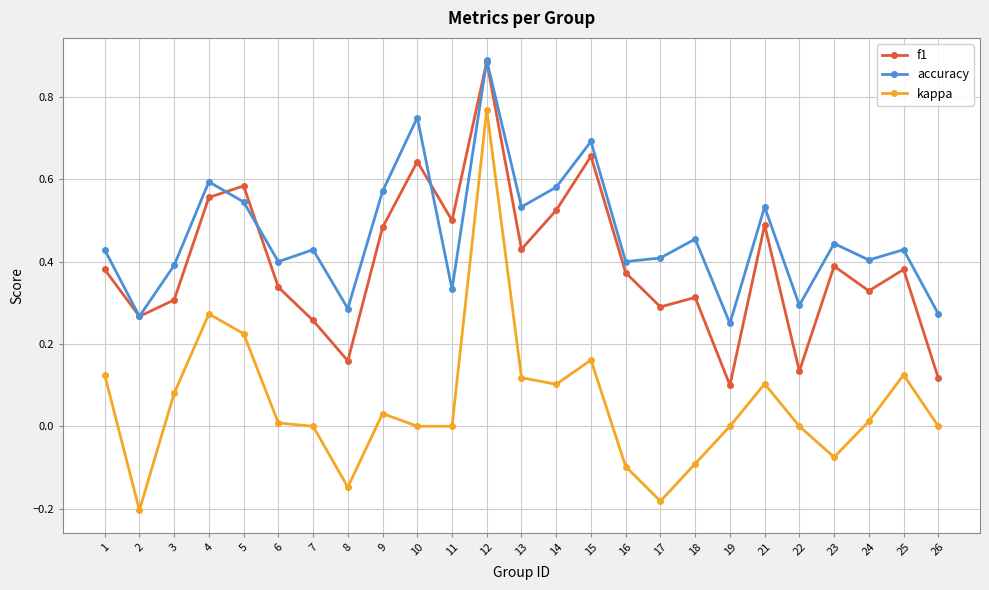

What is the total value across all series at 9?

1.1